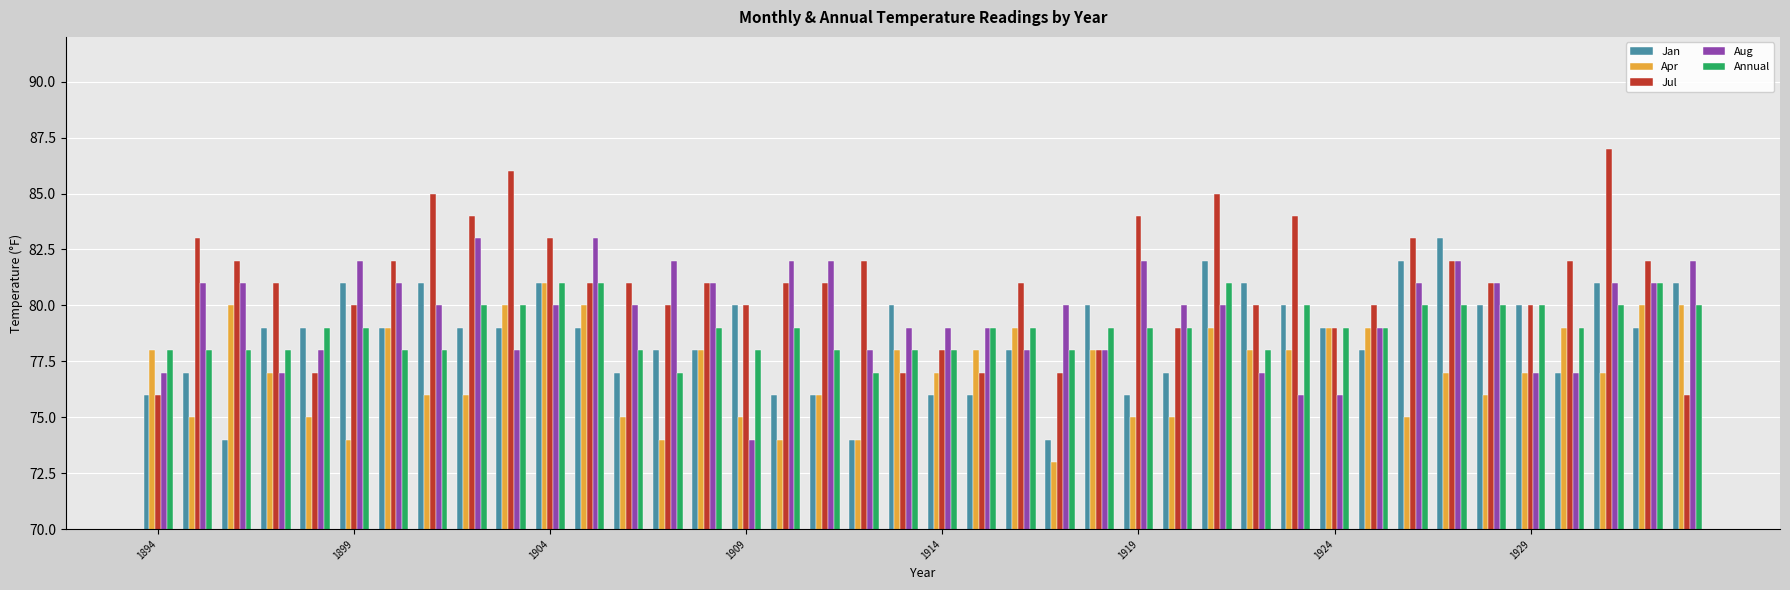

Which series has the largest range (max minus min)?

Jul